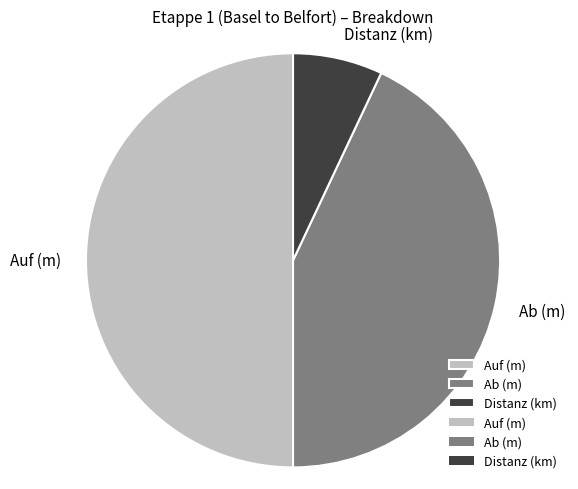

Do Distanz (km) and Auf (m) together represent more than half of the pie?

Yes